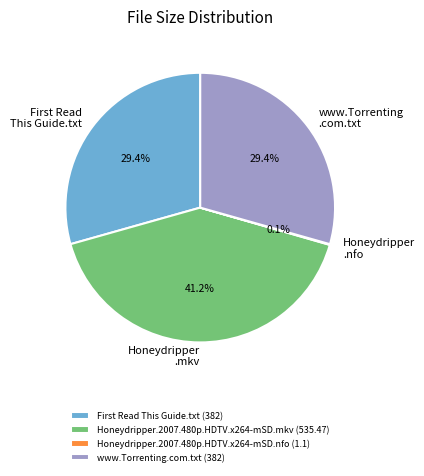

Is it true that Honeydripper.2007.480p.HDTV.x264-mSD.mkv is 52% of the pie?

False